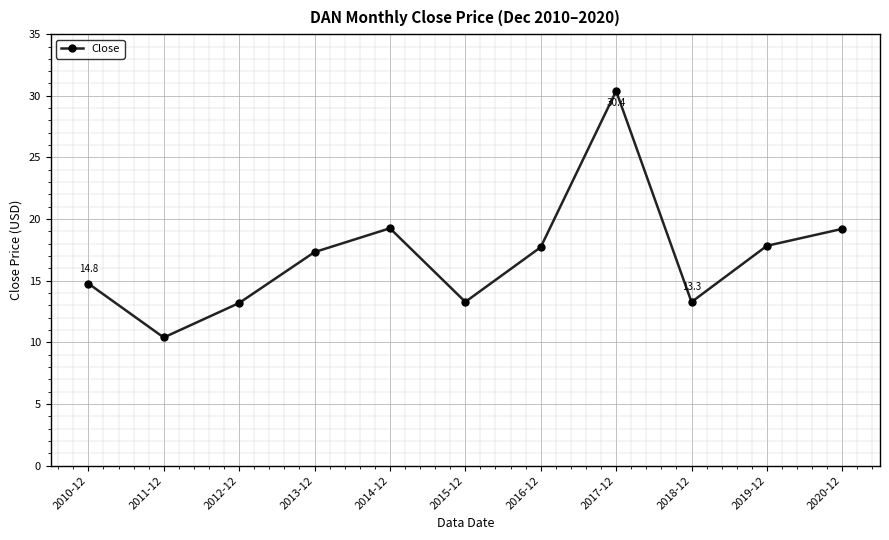

What value does the data have at 2020-12?

19.2